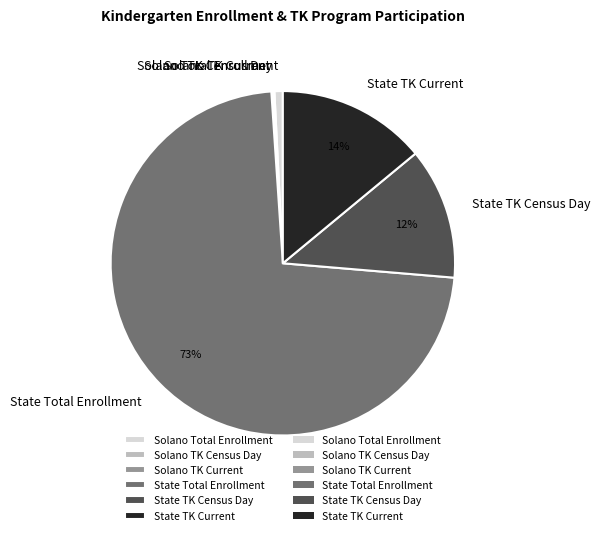

Is the sum of State TK Current and Solano Total Enrollment greater than half?

No